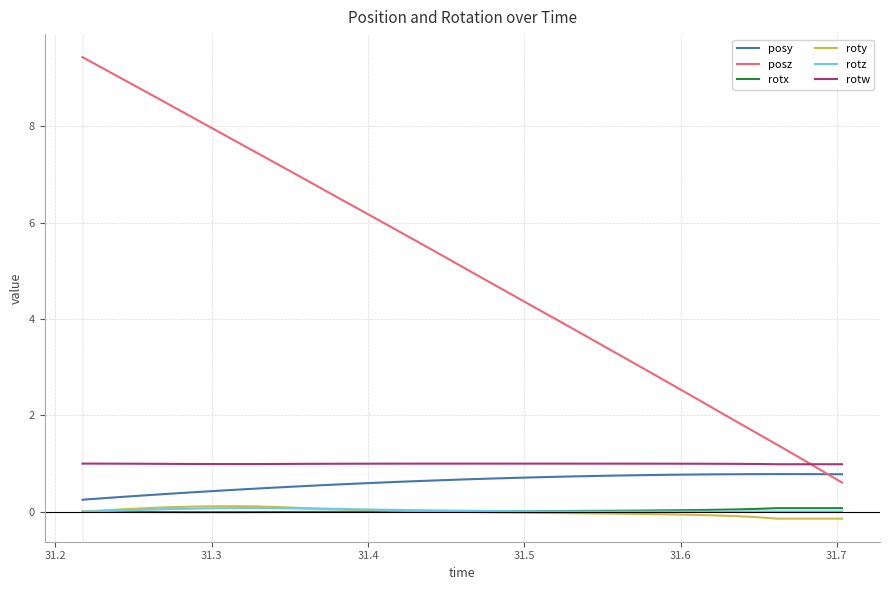

What is the greatest value displayed?

9.4